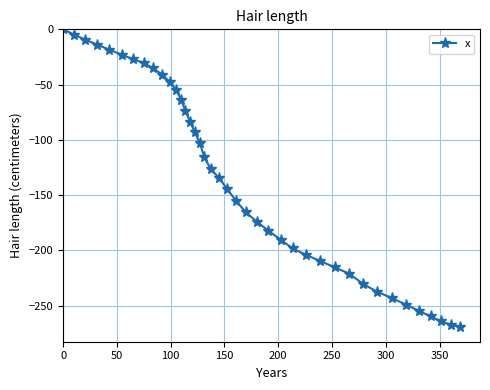

What is the minimum value shown in the chart?

-269.2